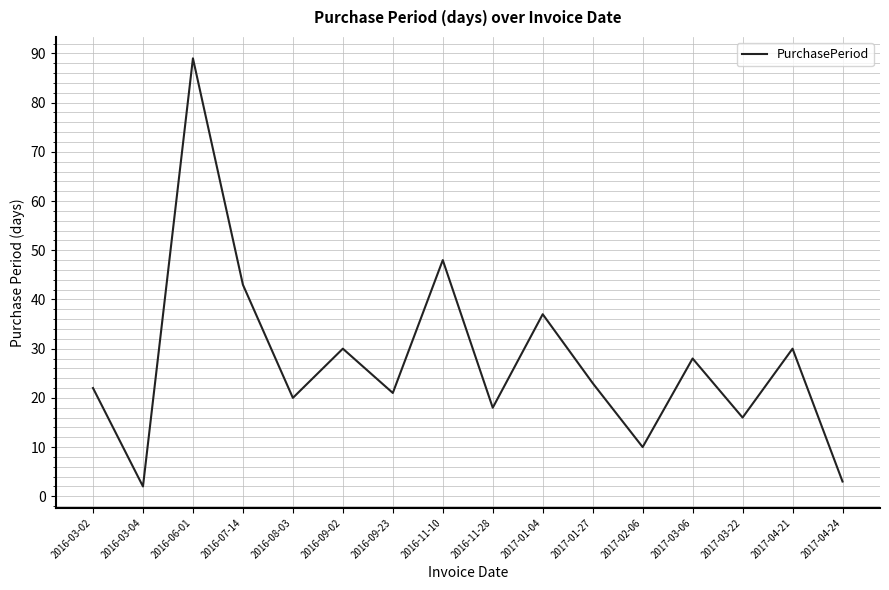

What is the average value?

28